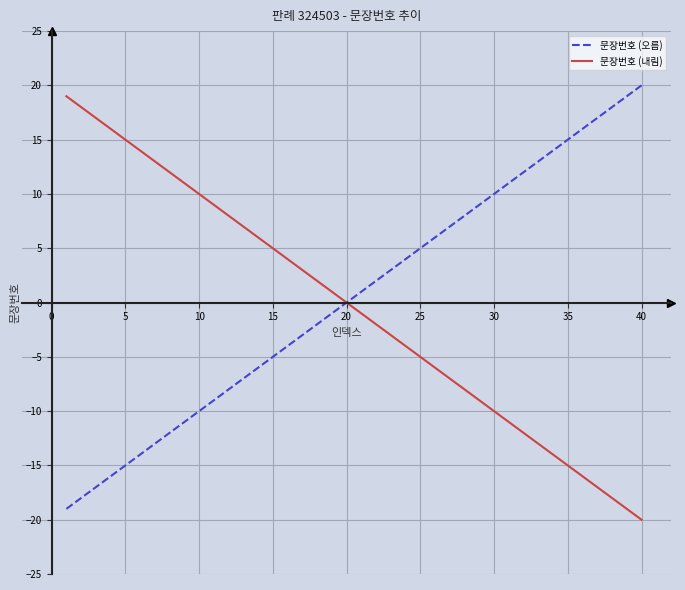

What is the smallest value displayed?

-20